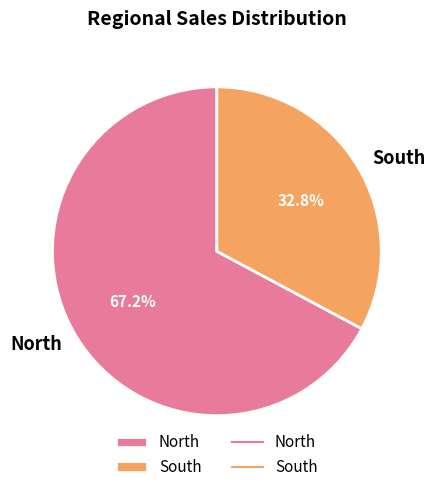

Approximately how many times larger is the value at South compared to North?

0.5